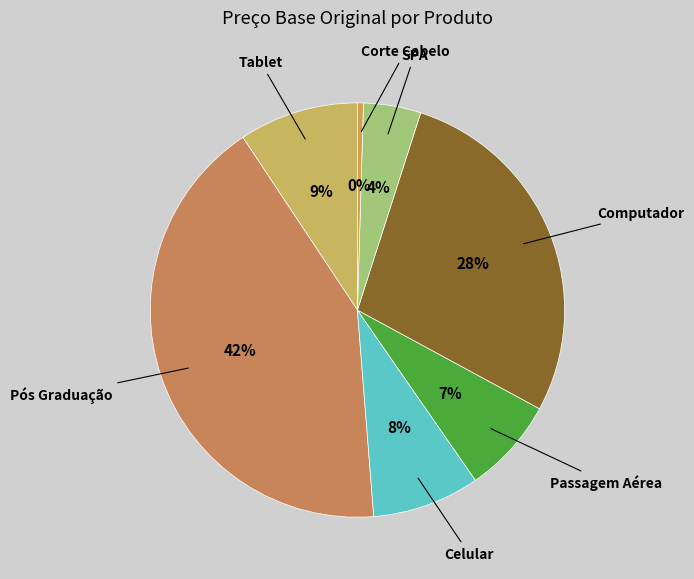

Is it true that Corte Cabelo is 0% of the pie?

True